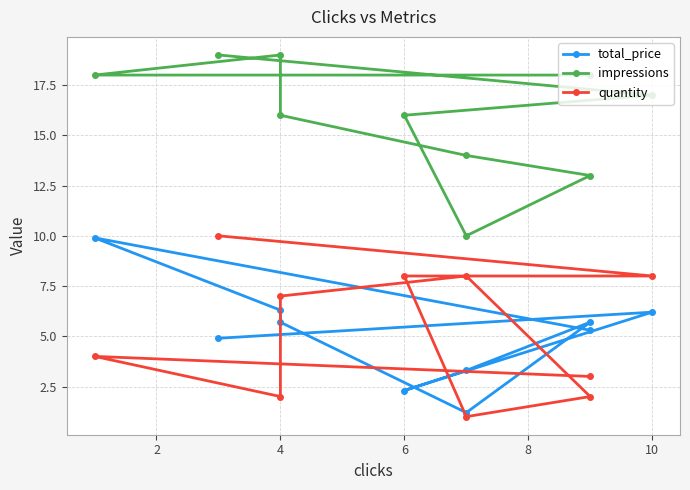

Is the value of impressions at 10 greater than the value of quantity at 9?

Yes